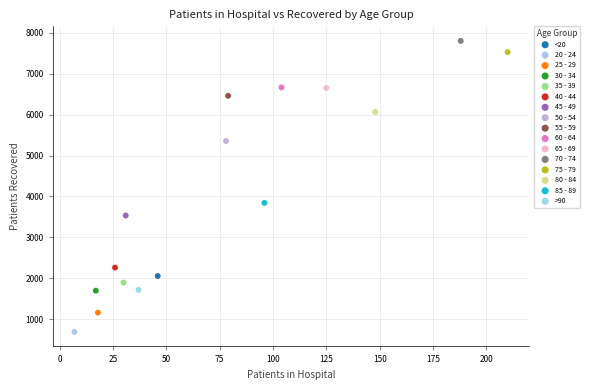

Which series reaches the minimum Y coordinate?

20 - 24